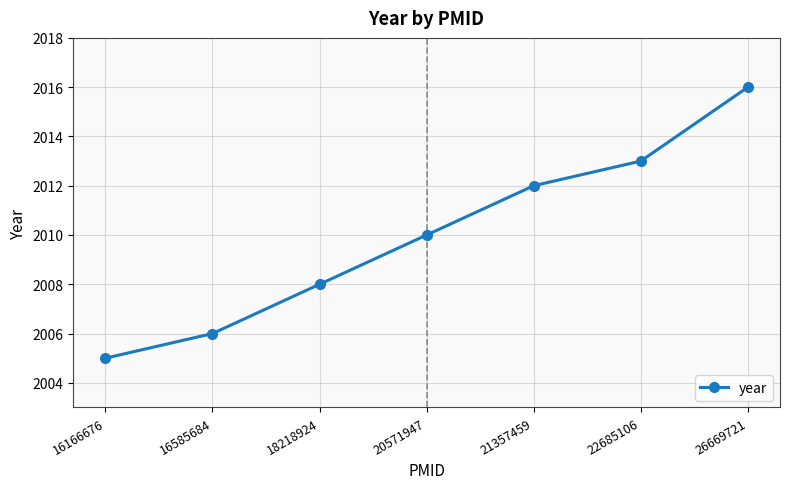

Reading left to right, list all the values displayed in this chart.

16166676=2005	16585684=2006	18218924=2008	20571947=2010	21357459=2012	22685106=2013	26669721=2016